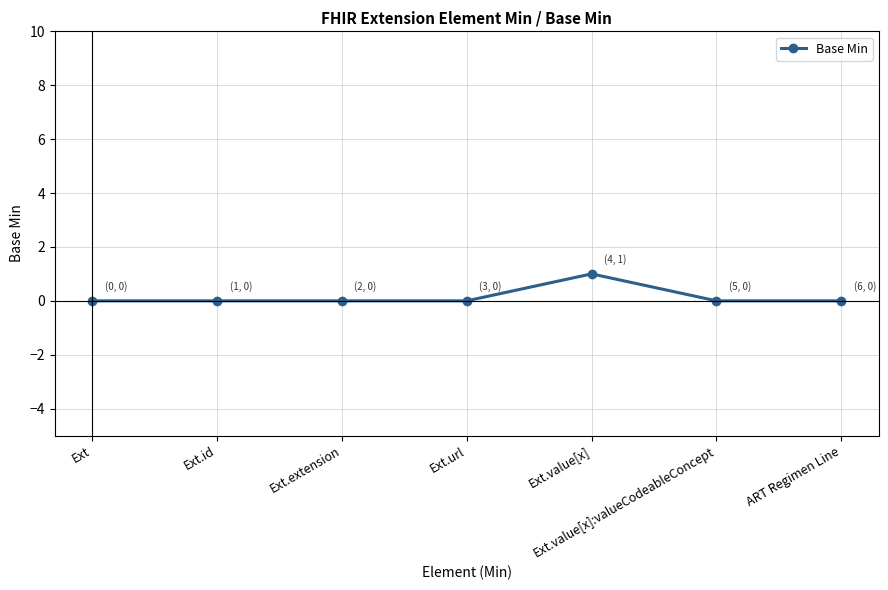

What is the label of the 2nd point from the right?

Ext.value[x]:valueCodeableConcept